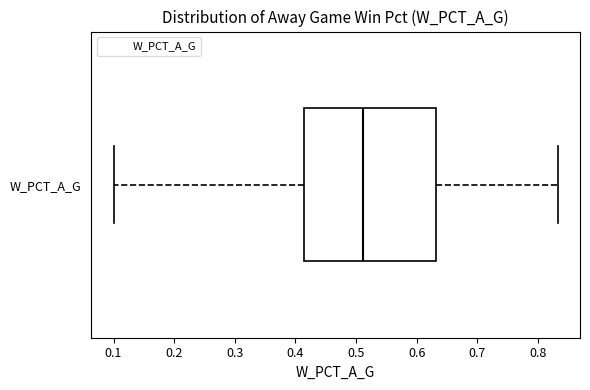

Read this box plot against the x-axis: the position of the median line, the range covered by the box, and the ends of both whiskers. The values are not printed on the chart, so give them approximately, as read against the axis.

median 0.51, box 0.42 to 0.63, whiskers 0.10 to 0.83